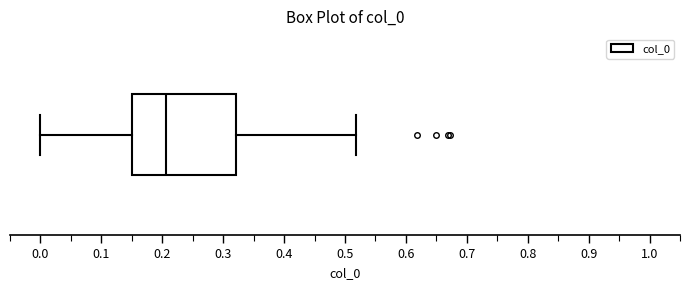

Read this box plot against the x-axis: the position of the median line, the range covered by the box, and the ends of both whiskers. The values are not printed on the chart, so give them approximately, as read against the axis.

median 0.21, box 0.15 to 0.32, whiskers 0.00 to 0.52